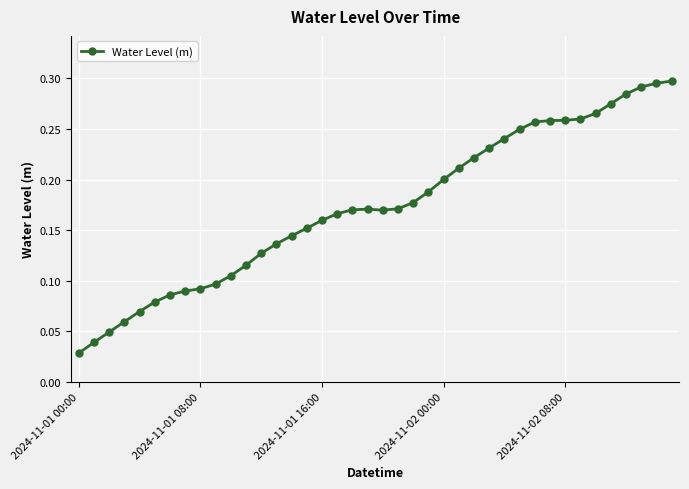

Count the values in the range 0 to 1.

40